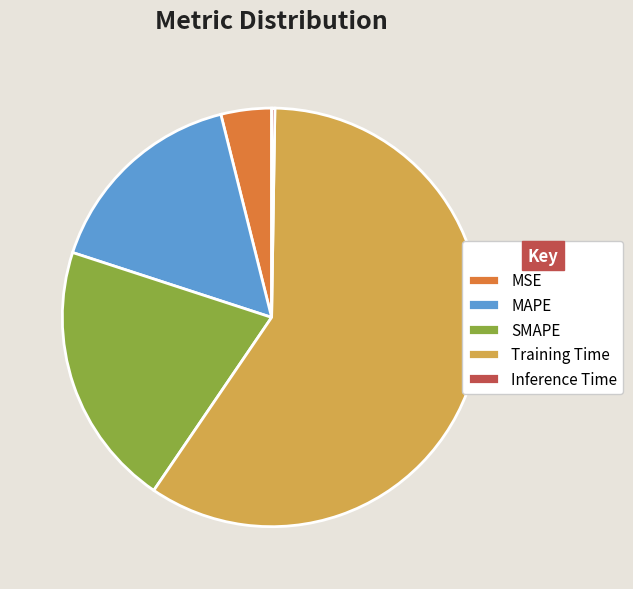

The MAPE slice represents 26% of the pie. True or false?

False